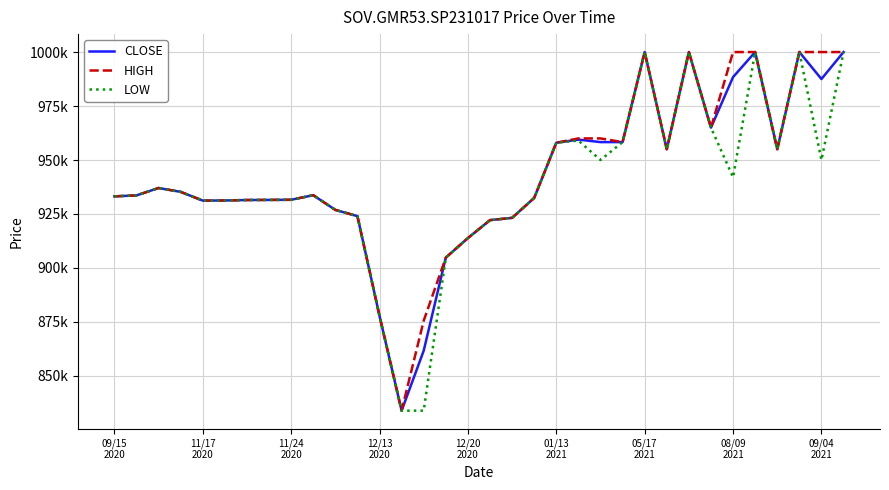

What are all the series names shown in the legend?

CLOSE, HIGH, LOW